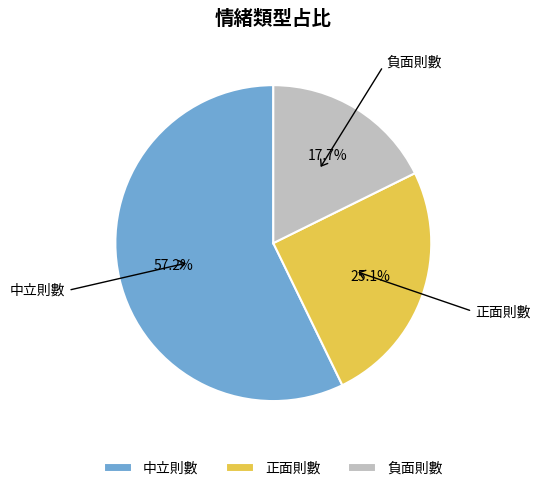

To the nearest percent, what is the combined percentage of 中立則數 and 正面則數?

82%